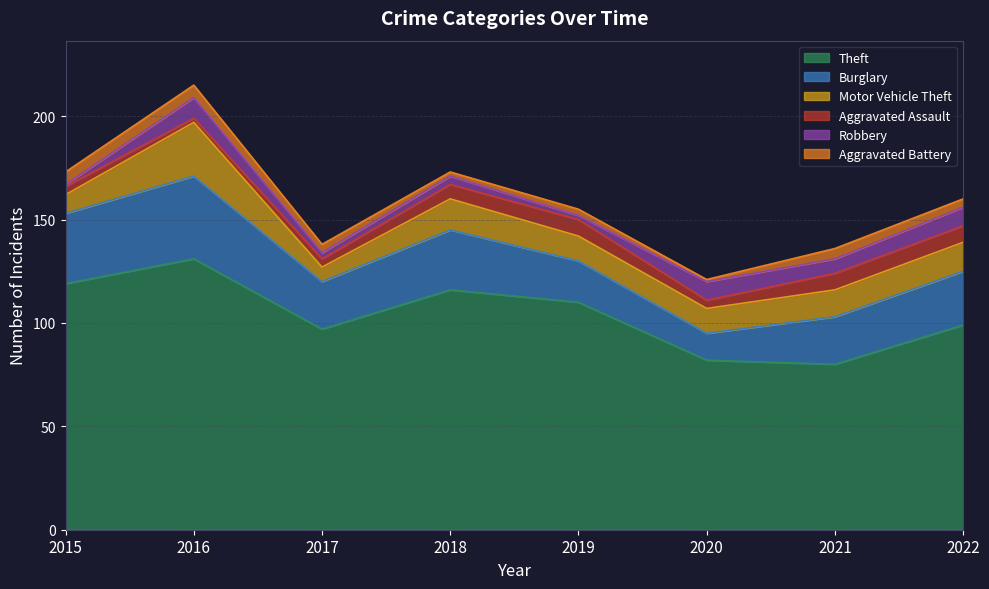

What is the value of the Aggravated Assault point at the 4th from the left?

7